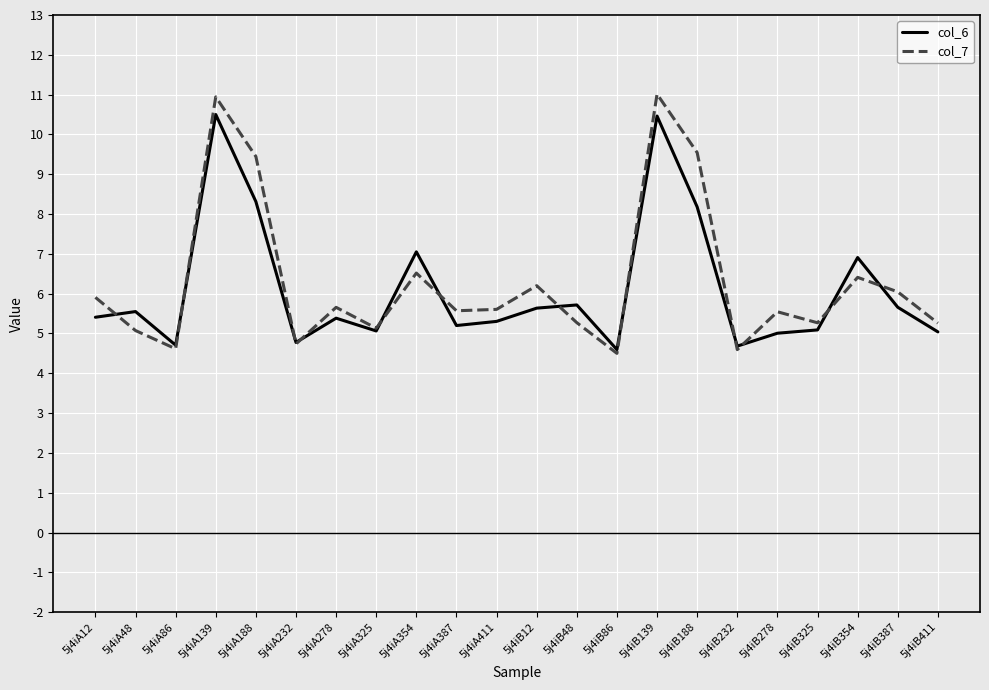

Which series has the widest spread of values?

col_7